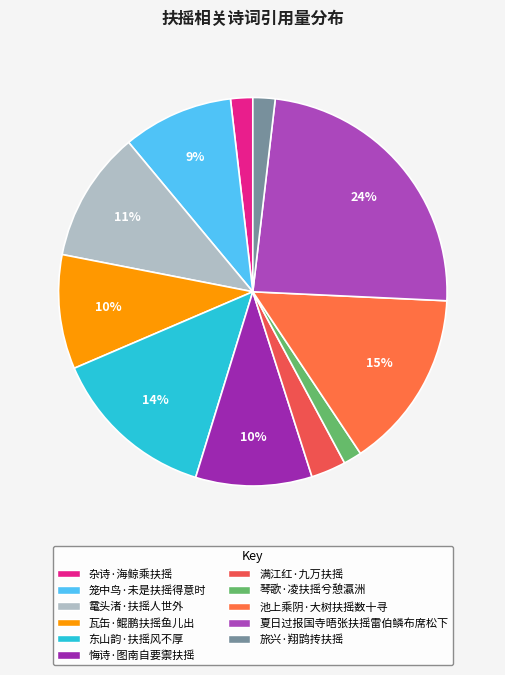

How much of the chart is everything except 池上乘阴·大树扶摇数十寻?

85.1%